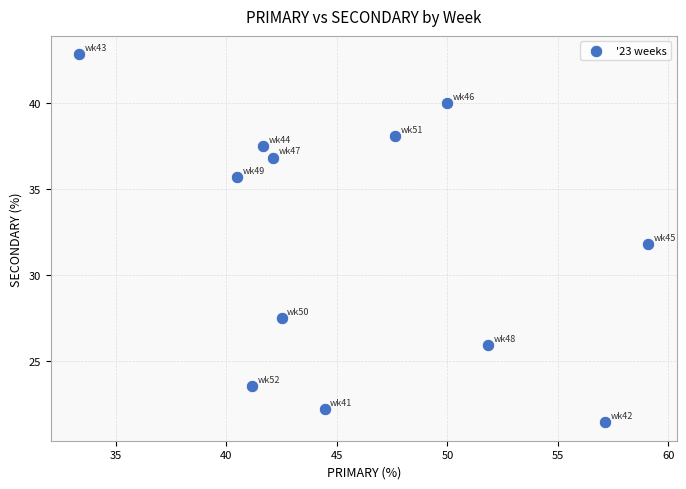

What is the range of Y values (max minus min)?

21.4